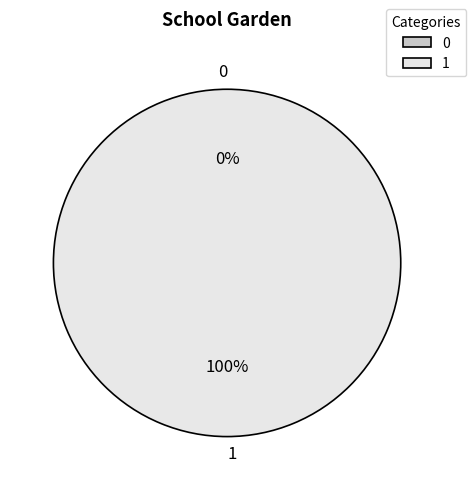

What is the change in value from 0 to 1?

+1